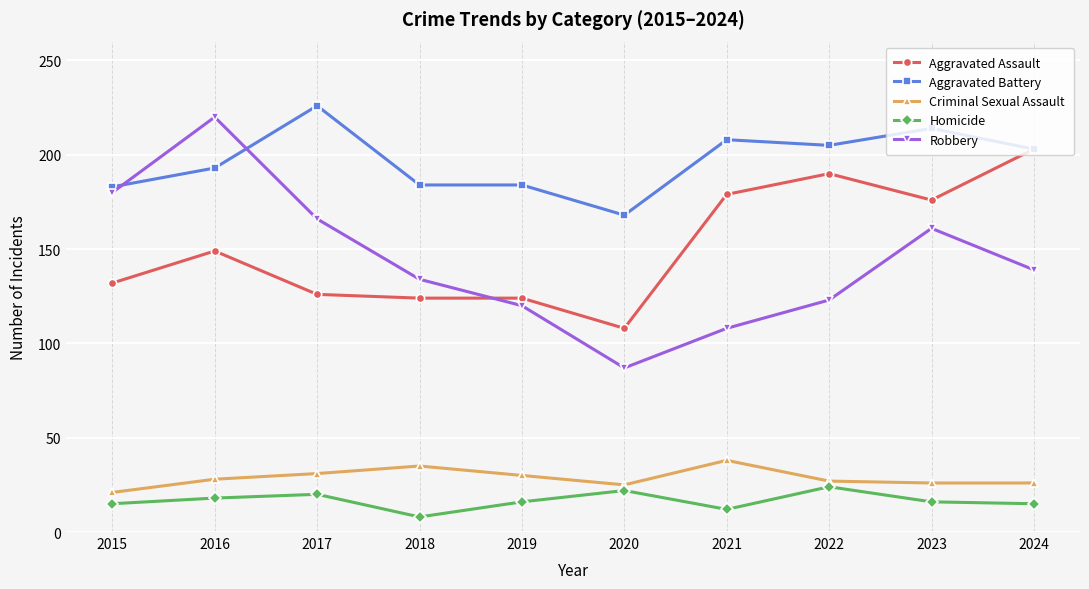

Count the number of categories in the chart.

10